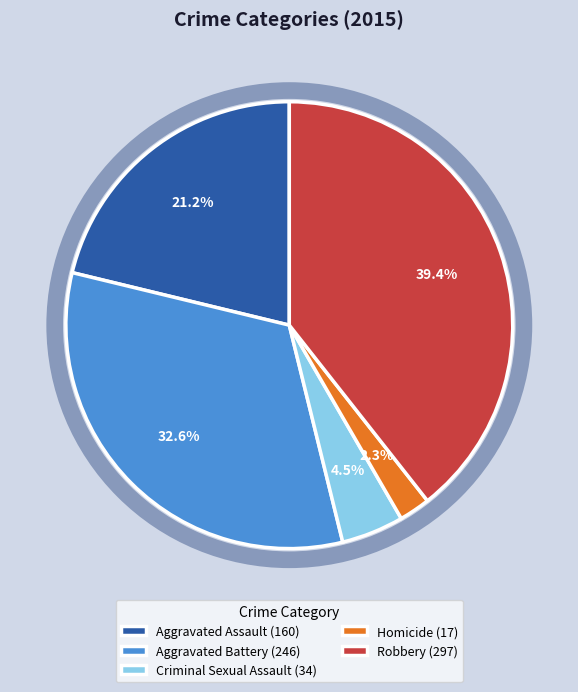

Is Robbery the majority of the pie?

No